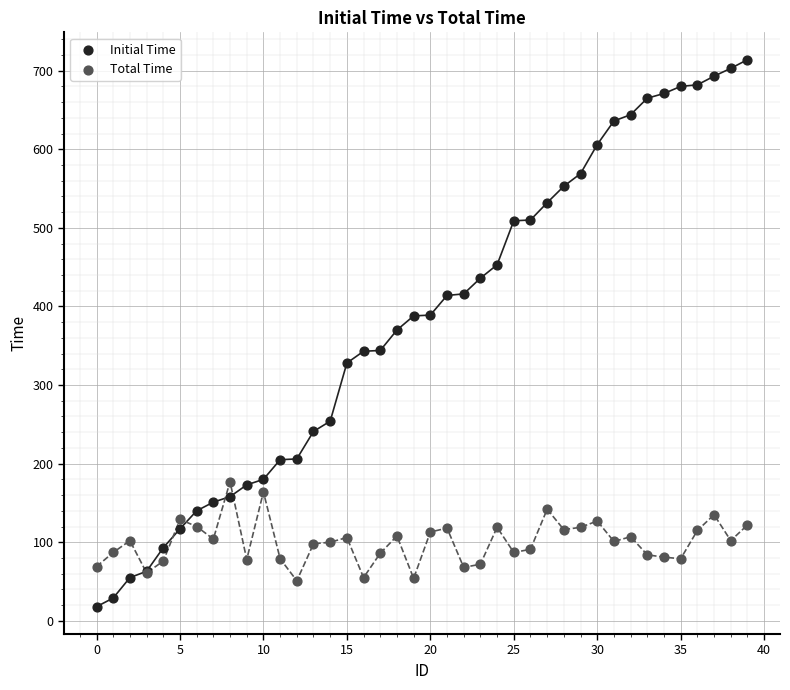

Which series has the largest Y range (max minus min)?

Initial Time